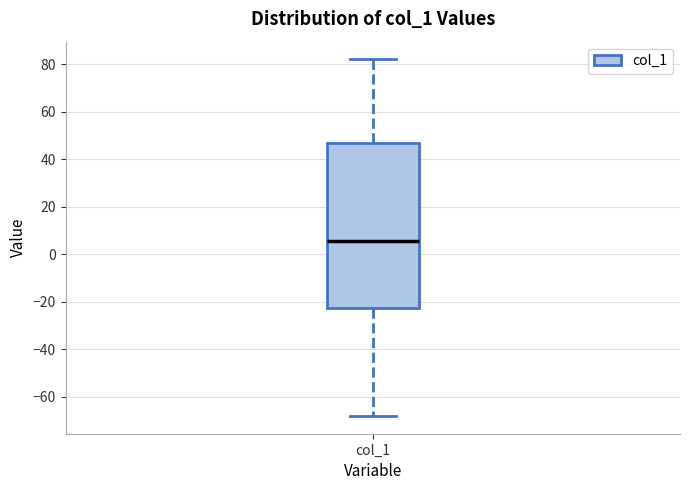

Transcribe this box plot: give where the median line is, the range the box spans, and where the two whiskers end, as read against the y-axis. The values are not printed on the chart, so give them approximately, as read against the axis.

median 6, box -22 to 46, whiskers -68 to 82